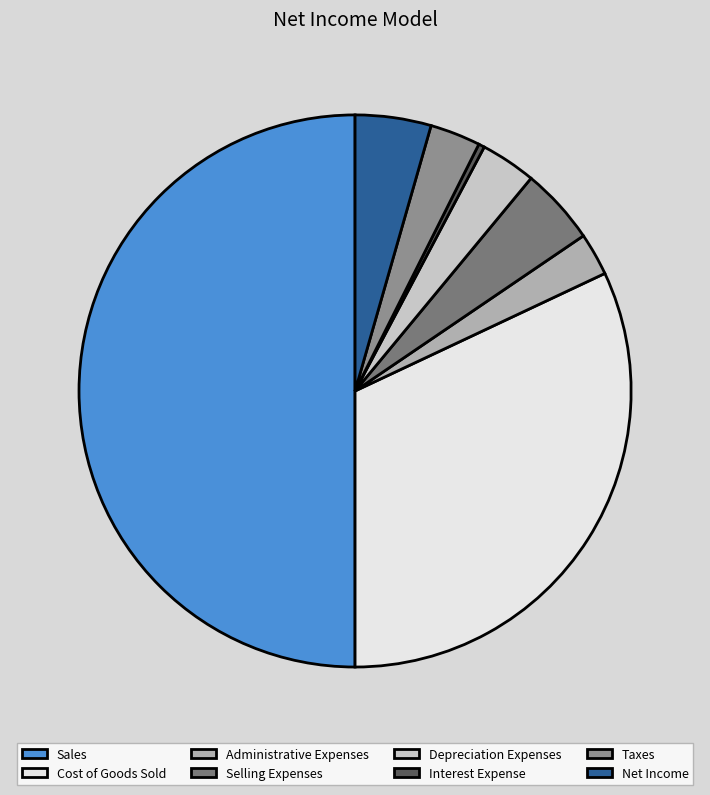

How many slices are in this pie chart?

8